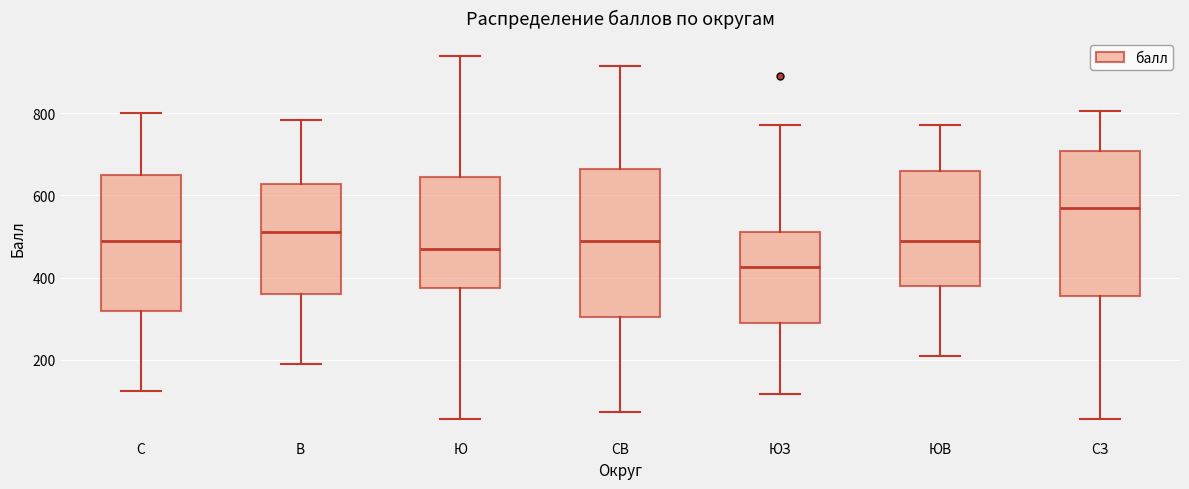

Reading left to right, transcribe this box plot: for each box, give where its median line is, the range the box spans, and where its two whiskers end, as read against the y-axis. The values are not printed on the chart, so give them approximately, as read against the axis.

С: median 480, box 320 to 660, whiskers 120 to 800
В: median 520, box 360 to 620, whiskers 200 to 780
Ю: median 460, box 380 to 640, whiskers 60 to 940
СВ: median 500, box 300 to 660, whiskers 80 to 920
ЮЗ: median 420, box 300 to 520, whiskers 120 to 780
ЮВ: median 500, box 380 to 660, whiskers 220 to 780
СЗ: median 580, box 360 to 700, whiskers 60 to 800